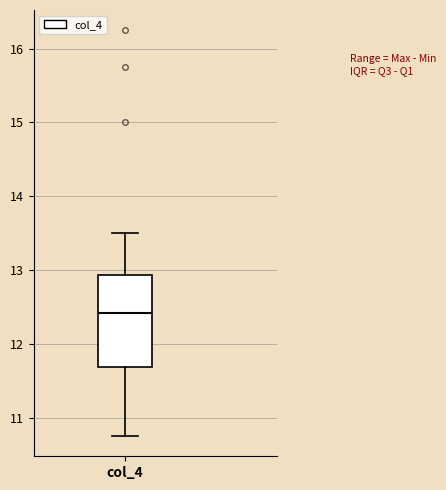

Where is the lower edge of the box for col_4 on the y-axis? The values are not printed on the chart, so give them approximately, as read against the axis.

11.7